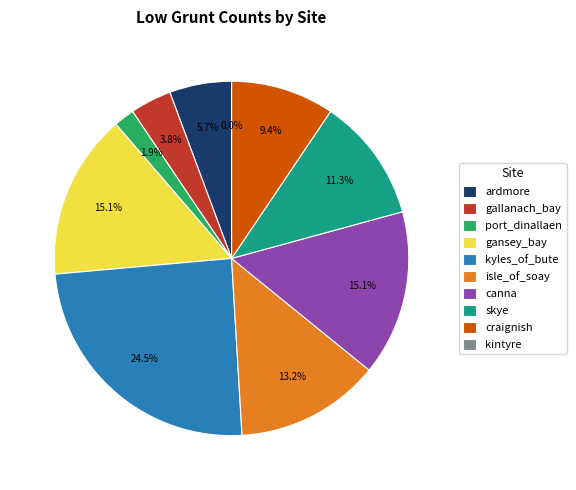

The craignish slice represents 17% of the pie. True or false?

False